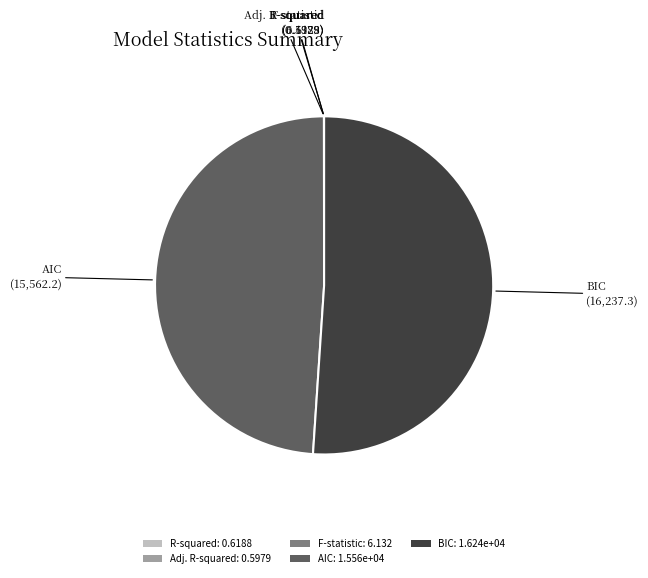

Is BIC: 1.624e+04 the majority of the pie?

Yes